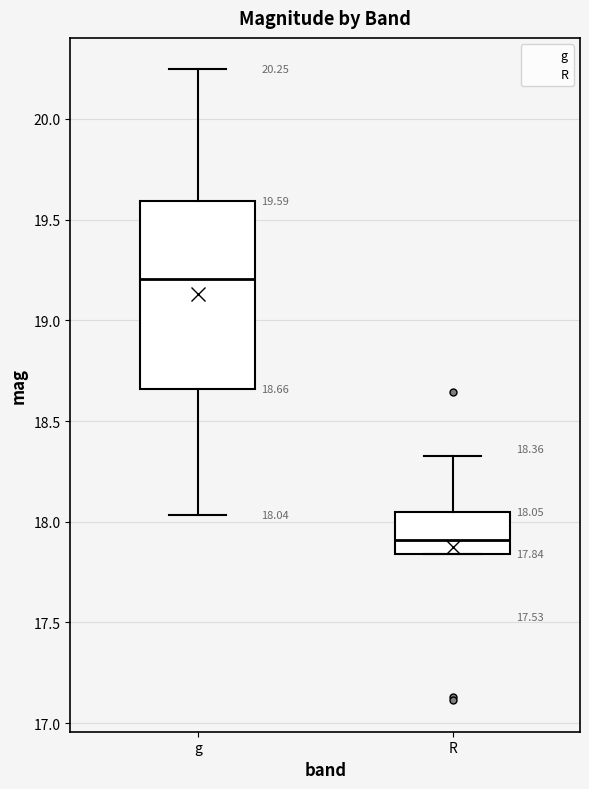

Which box's median line is the highest?

g